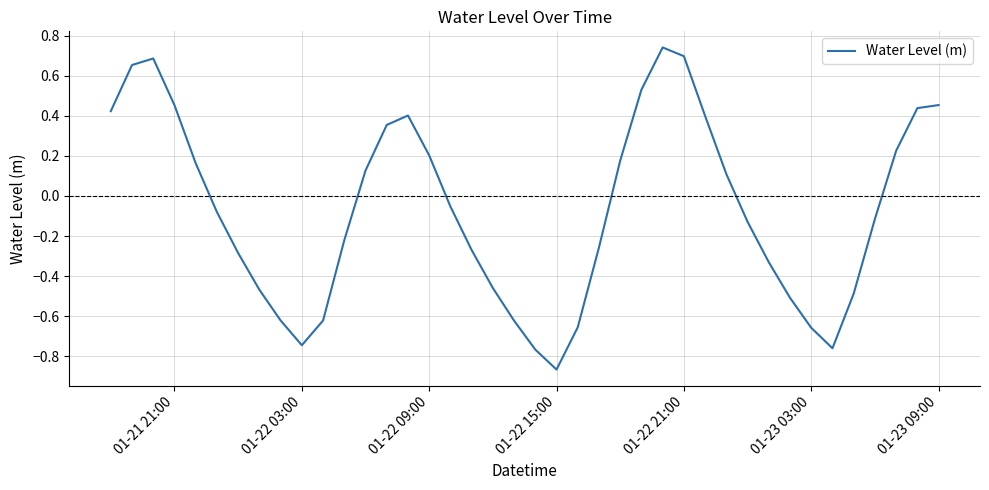

How many values are below 0?

22